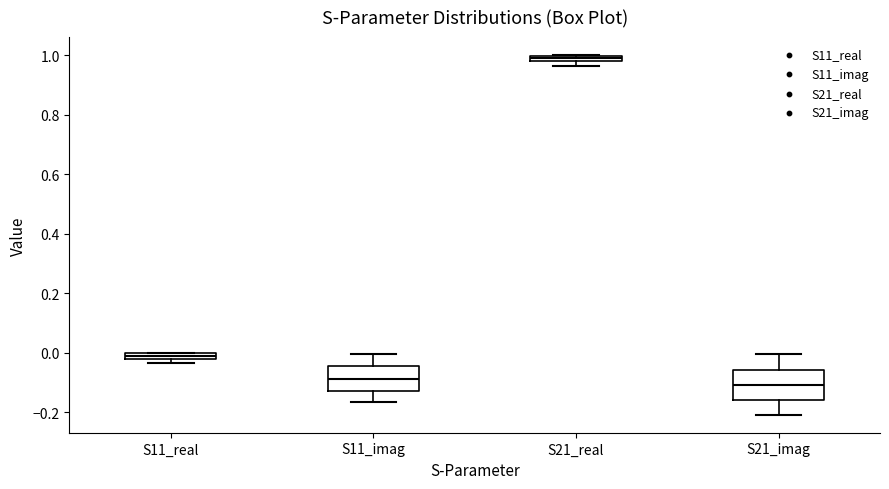

Where is the upper edge of the box for S21_imag on the y-axis? The values are not printed on the chart, so give them approximately, as read against the axis.

-0.06